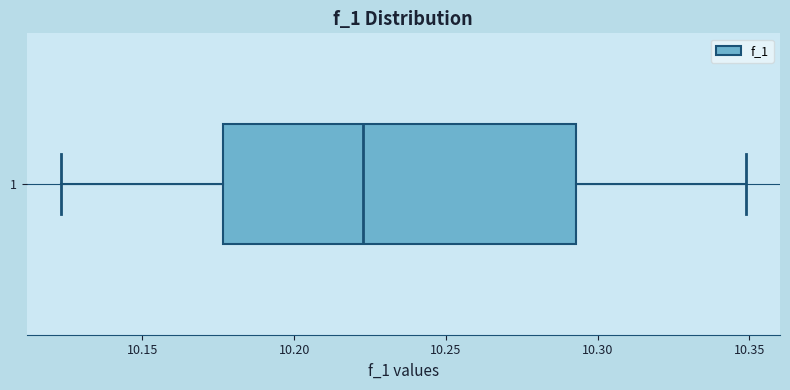

Where is the right edge of the box at y = 1 on the x-axis? The values are not printed on the chart, so give them approximately, as read against the axis.

10.295